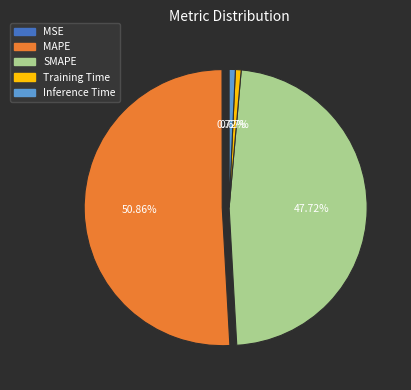

True or false: SMAPE accounts for 58% of the total.

False